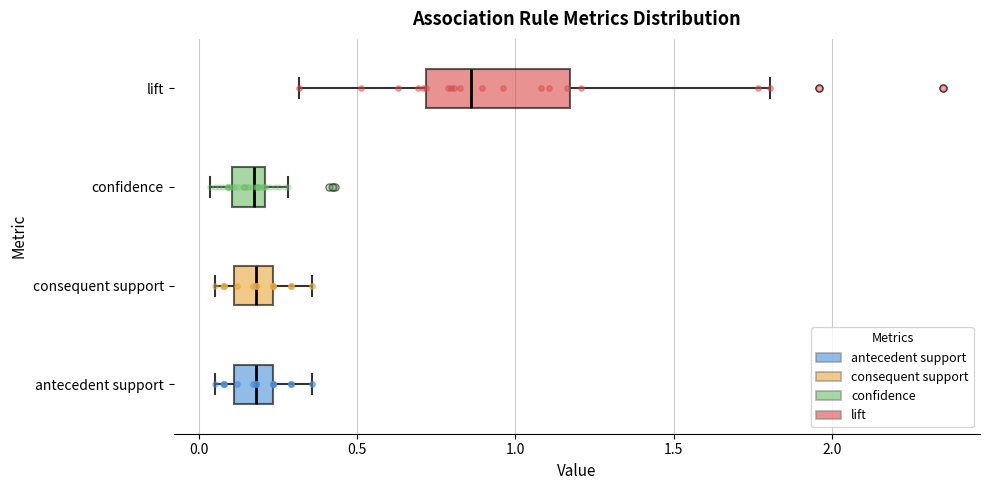

Where does the median line of the box for confidence sit on the x-axis? The values are not printed on the chart, so give them approximately, as read against the axis.

0.15